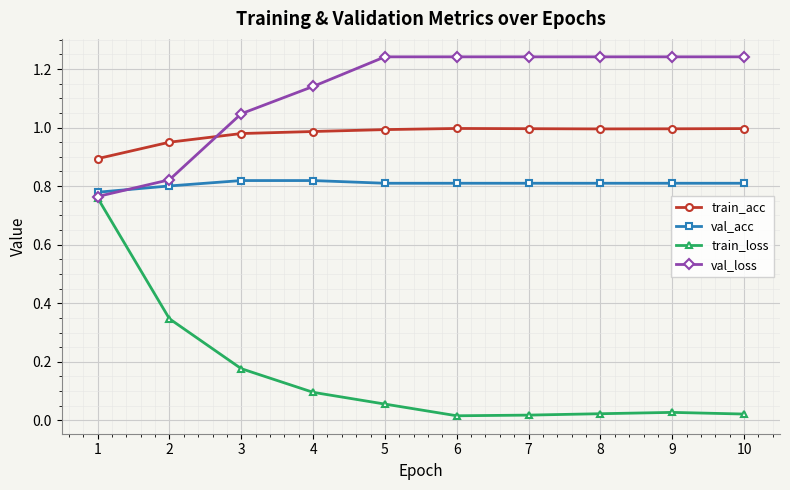

What is the sum of all val_loss values?

11.2